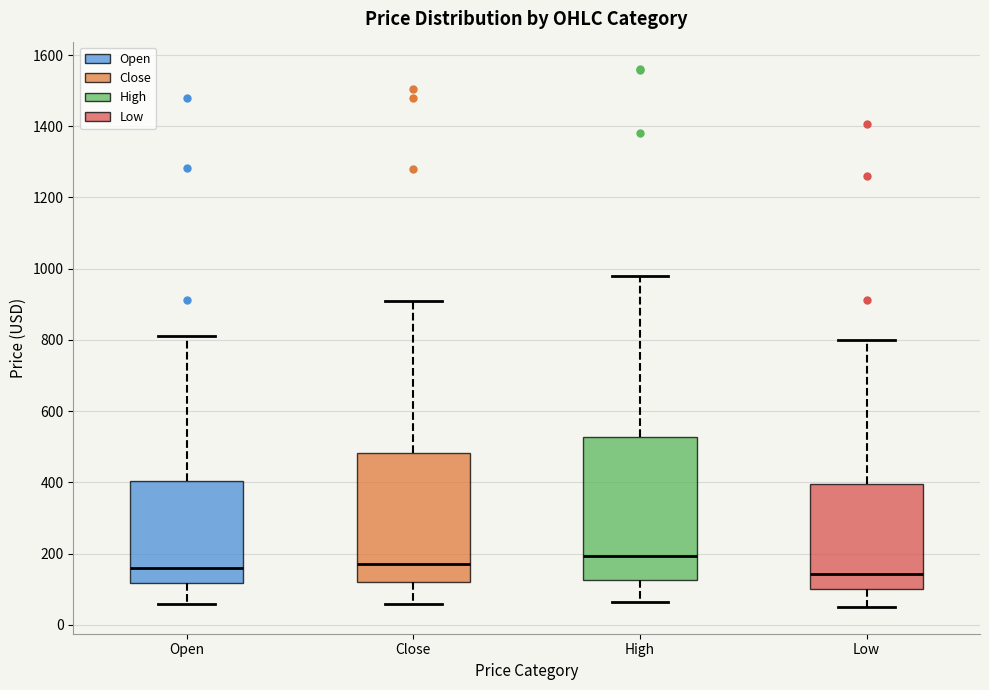

Where is the lower edge of the box for Low on the y-axis? The values are not printed on the chart, so give them approximately, as read against the axis.

100